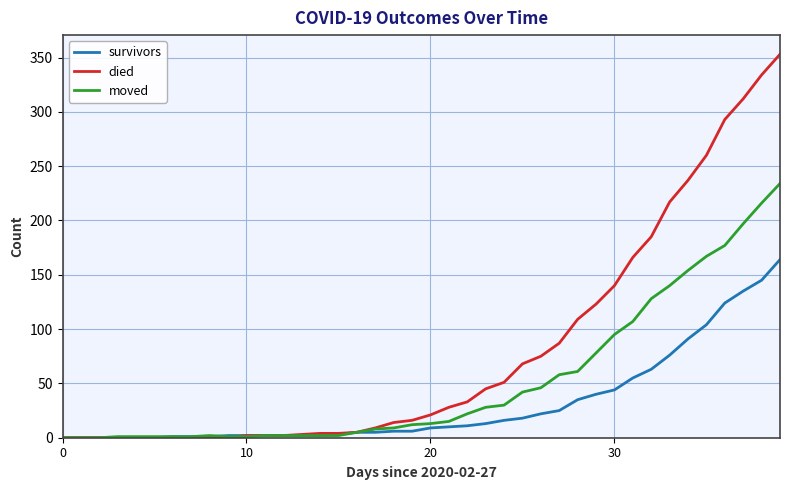

Which series has the largest range (max minus min)?

died